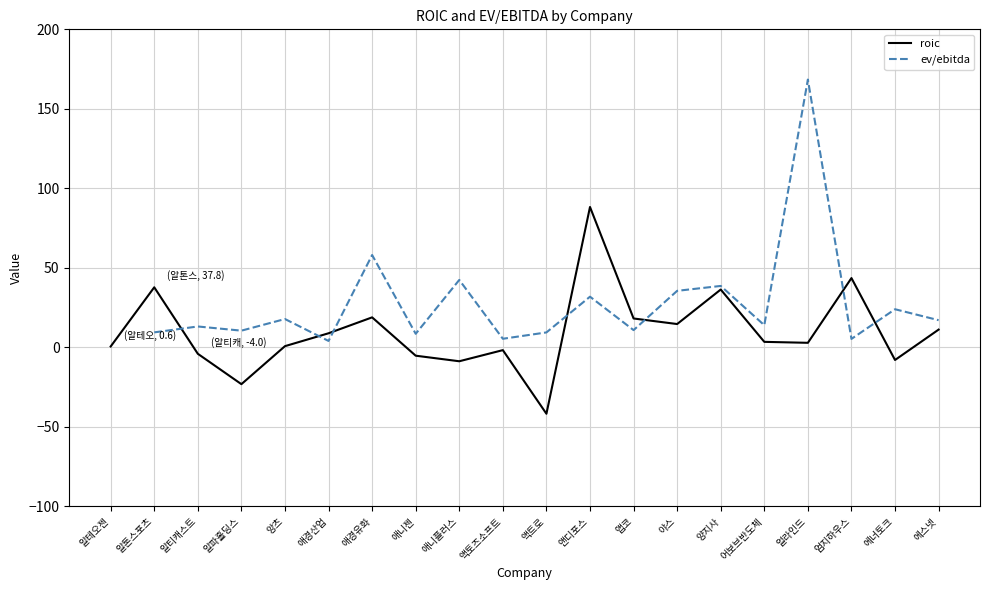

True or false: ev/ebitda has more than 0 points higher than both neighbors.

True